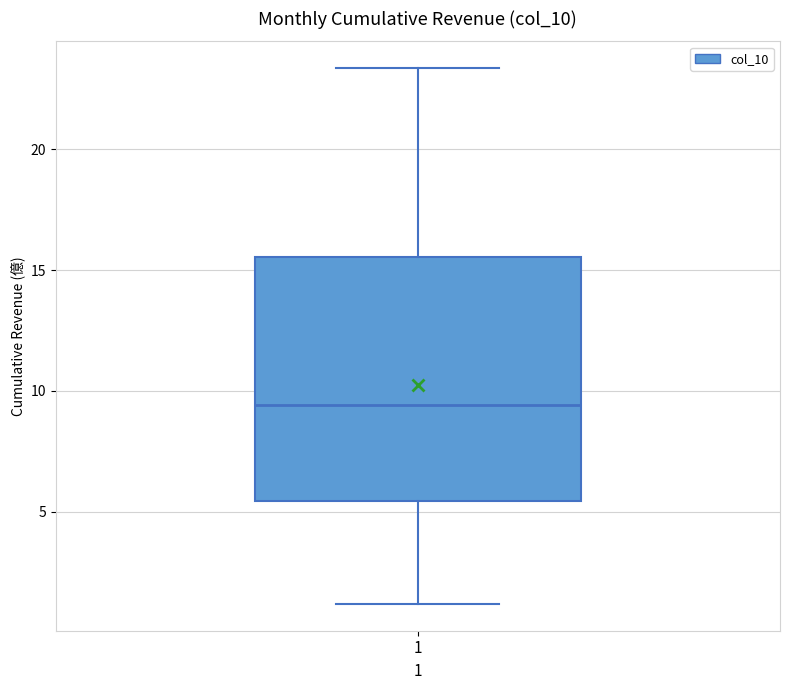

Read this box plot against the y-axis: the position of the median line, the range covered by the box, and the ends of both whiskers. The values are not printed on the chart, so give them approximately, as read against the axis.

median 9.5, box 5.5 to 15.5, whiskers 1.0 to 23.5